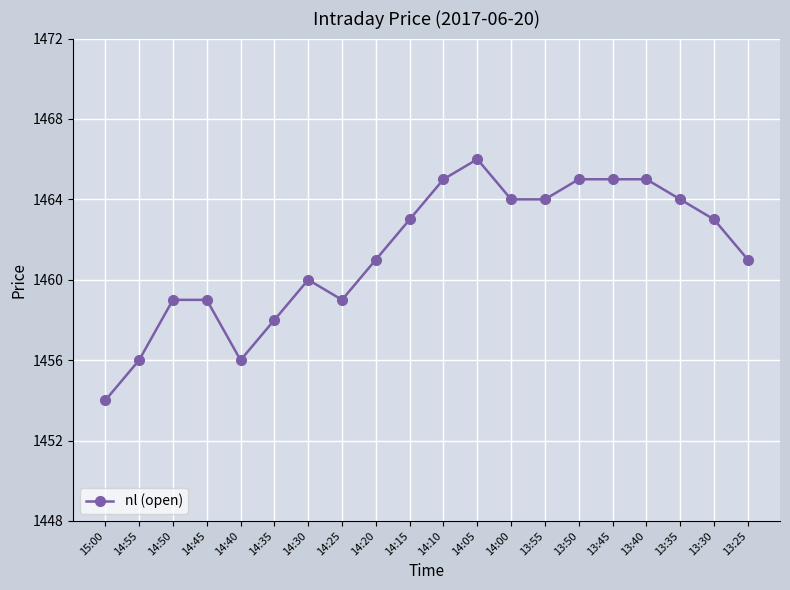

Where is the data nearest to the value 1460?

14:30